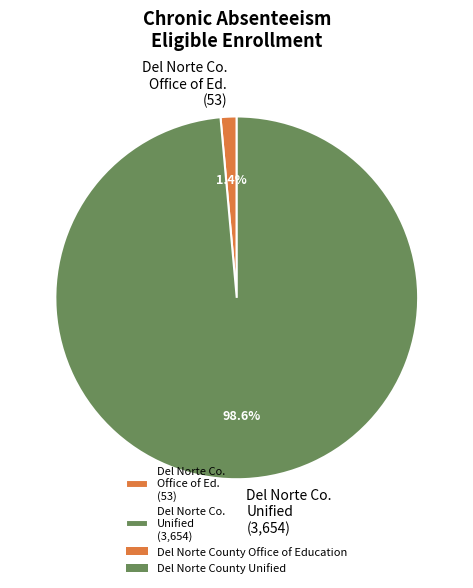

Does Del Norte Co. Office of Ed. (53) represent more than half of the total?

No